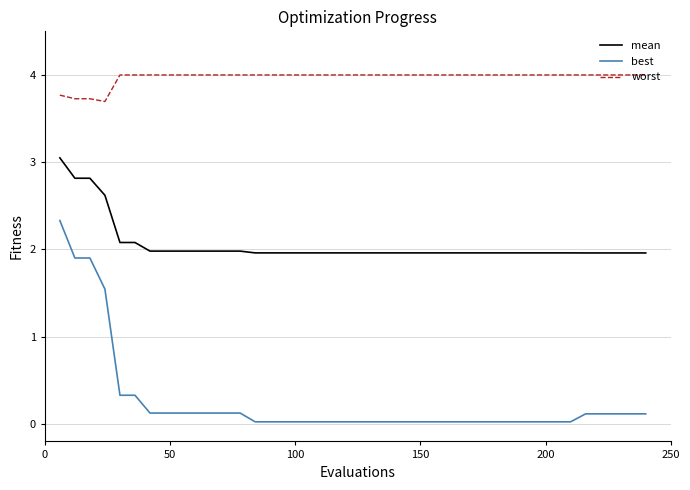

At how many categories does at least one series exceed 0?

40